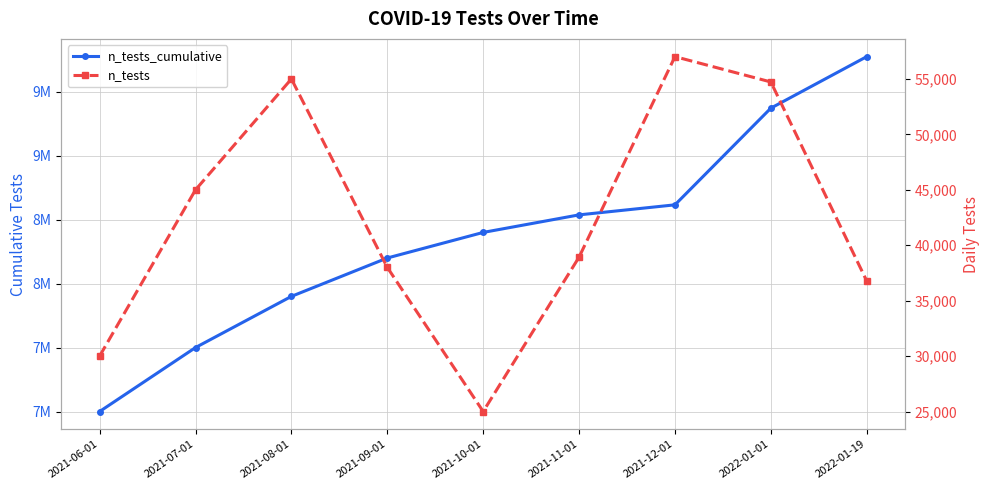

At which category does n_tests reach its first local valley?

2021-10-01